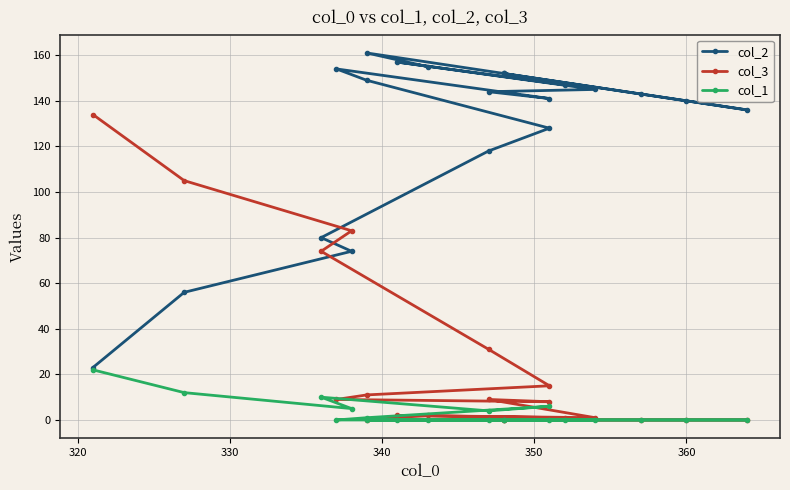

How many lines are shown in the chart?

3